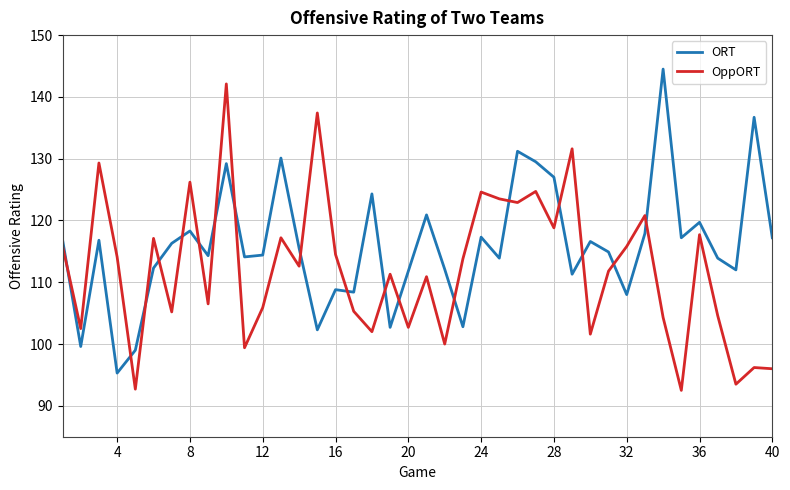

True or false: ORT and OppORT cross at least once.

True